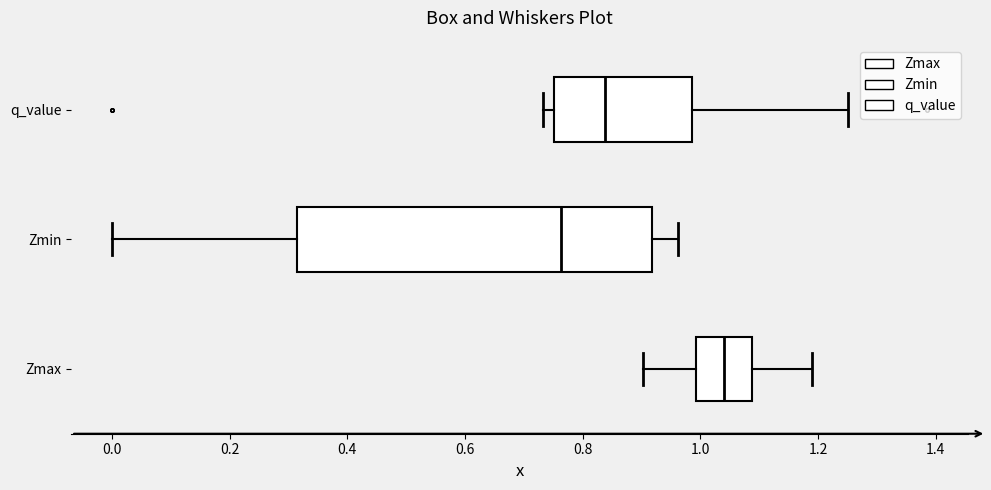

Where does the left whisker of the box for Zmax end on the x-axis? The values are not printed on the chart, so give them approximately, as read against the axis.

0.90